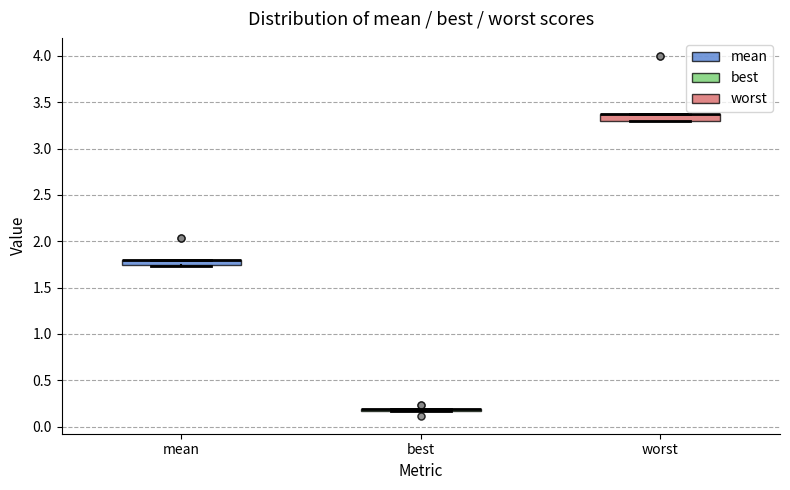

Where is the lower edge of the box for worst on the y-axis? The values are not printed on the chart, so give them approximately, as read against the axis.

3.30